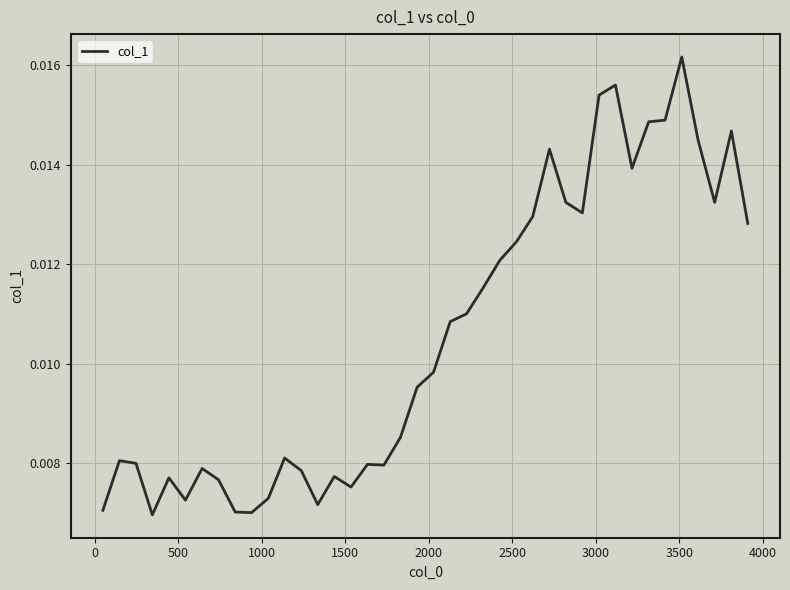

How many interior local peaks (higher than both neighbors) does the data have?

10